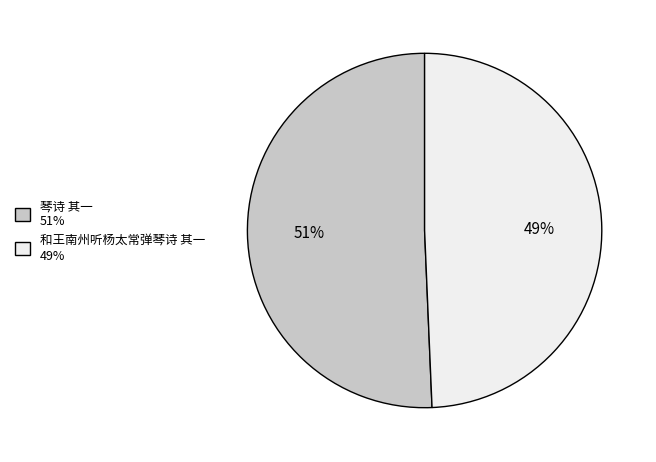

Which category has the smallest portion of the pie?

和王南州听杨太常弹琴诗 其一